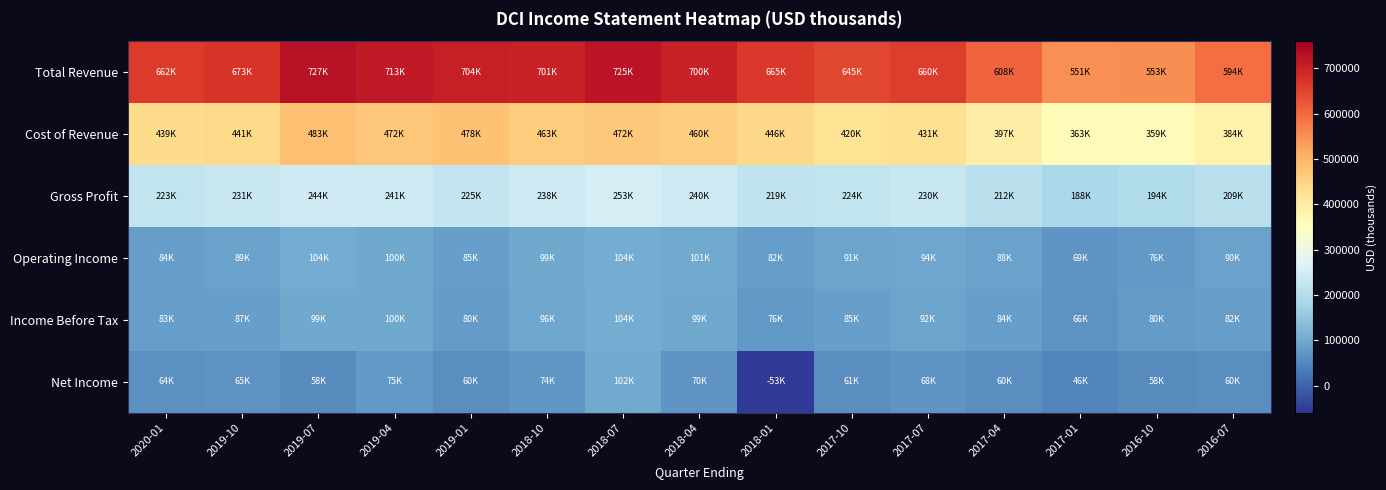

Which label corresponds to the largest value in the chart?

2019-07